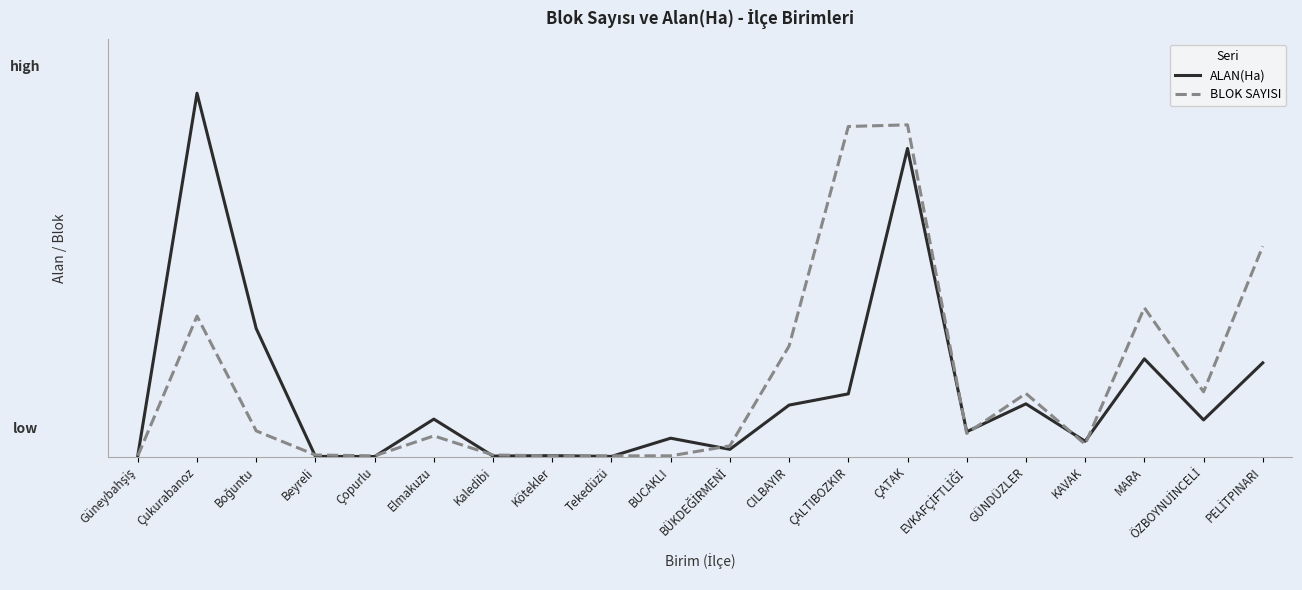

Reading right to left, list all the values displayed in this chart.

ALAN(Ha): PELİTPINARI=112.8	ÖZBOYNUİNCELİ=44.2	MARA=117.6	KAVAK=18.5	GÜNDÜZLER=63.5	EVKAFÇİFTLİĞİ=30.0	ÇATAK=370.6	ÇALTIBOZKIR=75.5	CILBAYIR=62.0	BÜKDEĞİRMENİ=8.8	BUCAKLI=22.2	Tekedüzü=0.3	Kötekler=1.2	Kaledibi=0.7	Elmakuzu=45.1	Çopurlu=0.1	Beyreli=0.3	Boğuntu=154.0	Çukurabanoz=437.0	Güneybahşiş=1.4
BLOK SAYISI: PELİTPINARI=253.0	ÖZBOYNUİNCELİ=78.0	MARA=179.0	KAVAK=15.0	GÜNDÜZLER=76.0	EVKAFÇİFTLİĞİ=28.0	ÇATAK=399.0	ÇALTIBOZKIR=397.0	CILBAYIR=133.0	BÜKDEĞİRMENİ=13.0	BUCAKLI=1.0	Tekedüzü=1.0	Kötekler=1.0	Kaledibi=2.0	Elmakuzu=25.0	Çopurlu=1.0	Beyreli=2.0	Boğuntu=31.0	Çukurabanoz=169.0	Güneybahşiş=1.0